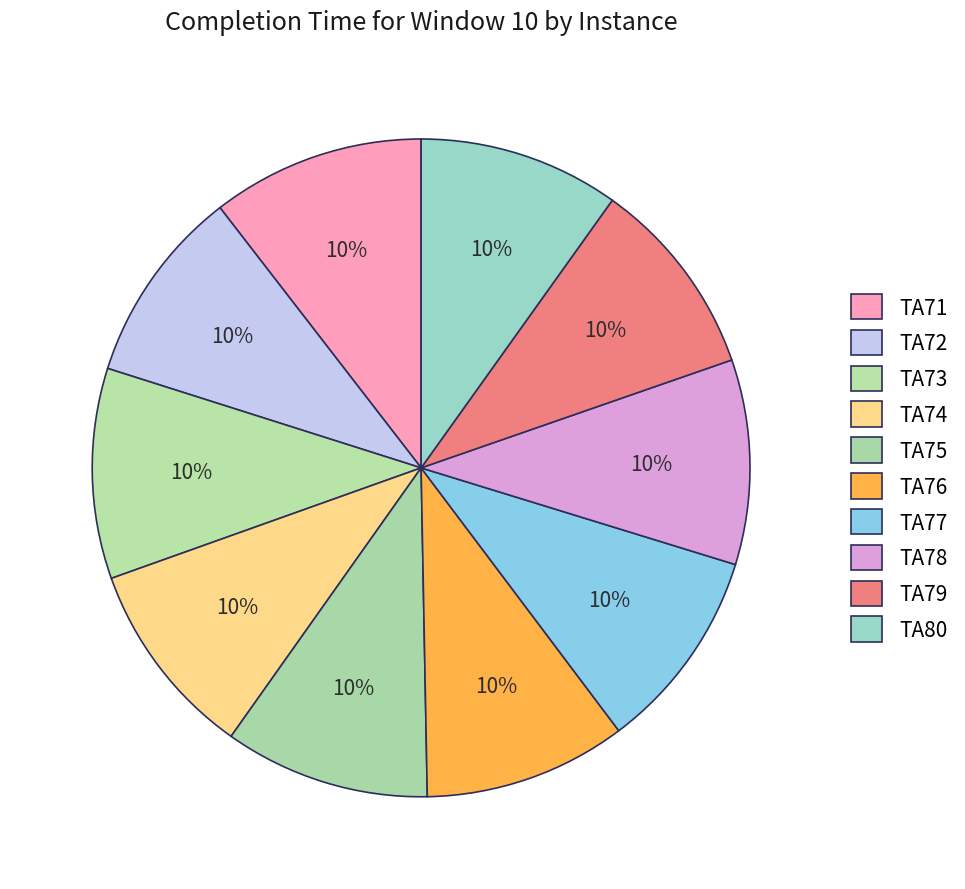

How many slices are in this pie chart?

10